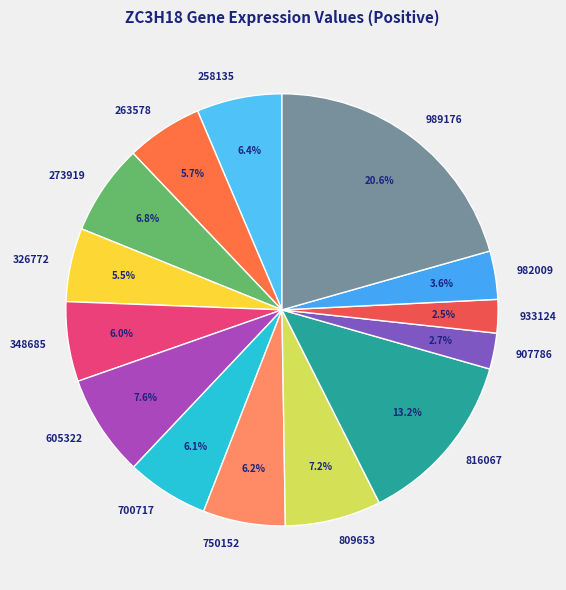

True or false: 907786 accounts for 13% of the total.

False